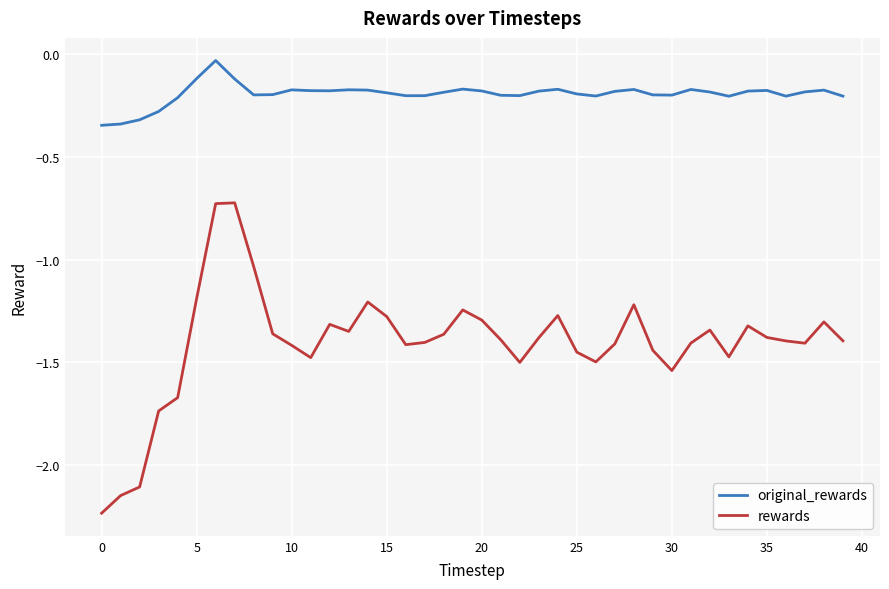

True or false: original_rewards and rewards intersect in this chart.

False